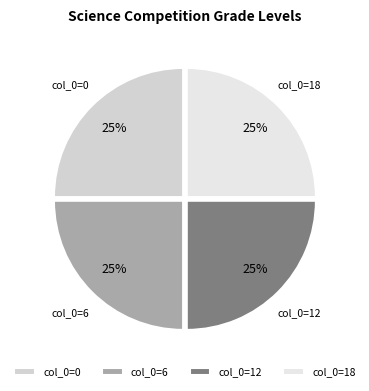

The col_0=0 slice represents 16% of the pie. True or false?

False